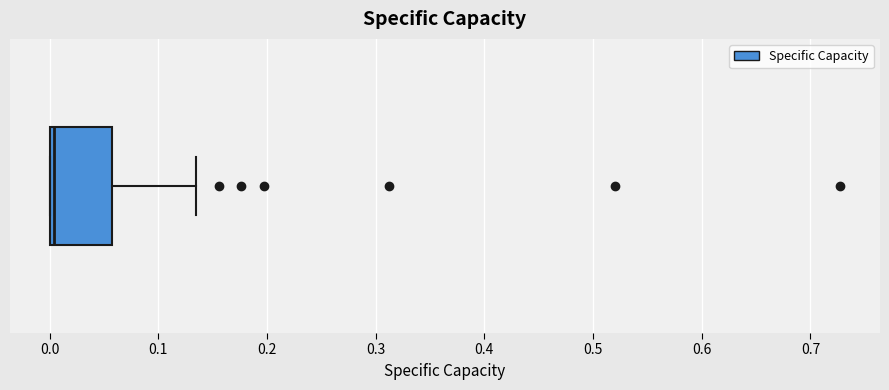

Transcribe this box plot: give where the median line is, the range the box spans, and where the two whiskers end, as read against the x-axis. The values are not printed on the chart, so give them approximately, as read against the axis.

median 0.00 (just right of the box's left edge), box 0.00 to 0.06, whiskers 0.00 to 0.14